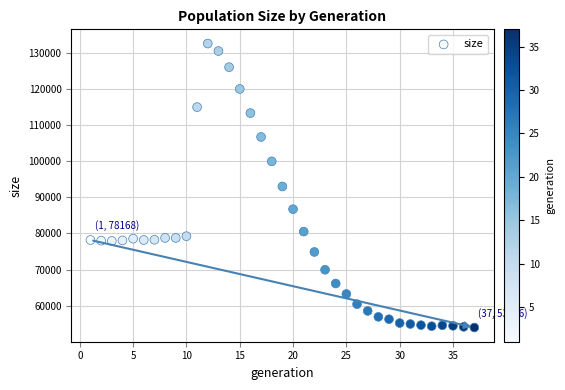

What is the range of Y values (max minus min)?

78645